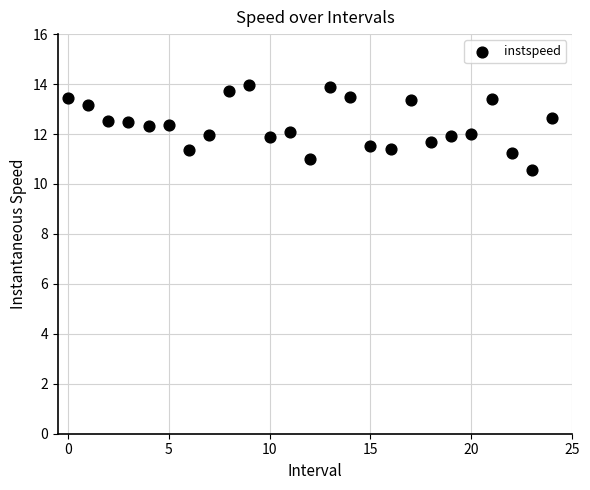

What is the range of Y values (max minus min)?

3.4